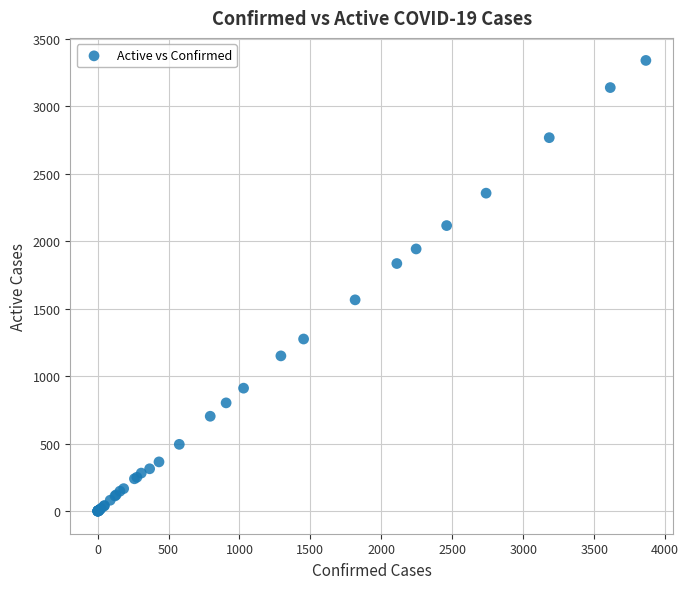

What Y value in the scatter plot is closest to 1670?

1566